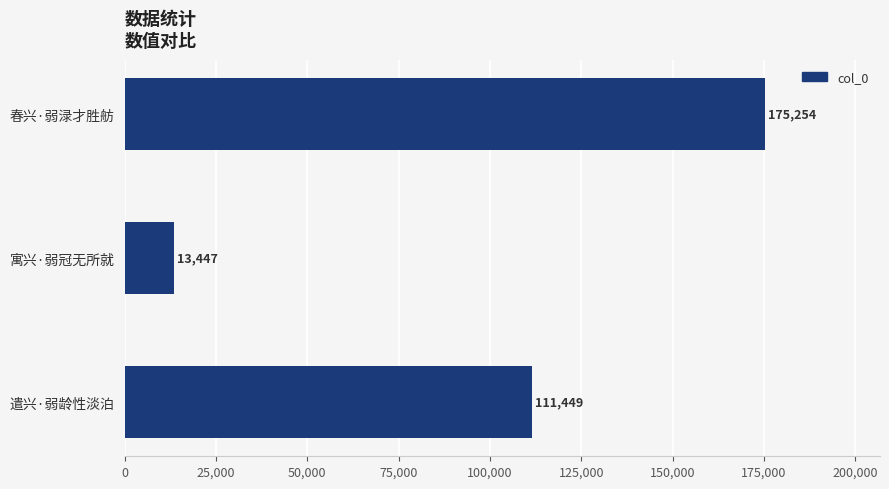

What is the label of the 2nd bar from the bottom?

寓兴·弱冠无所就